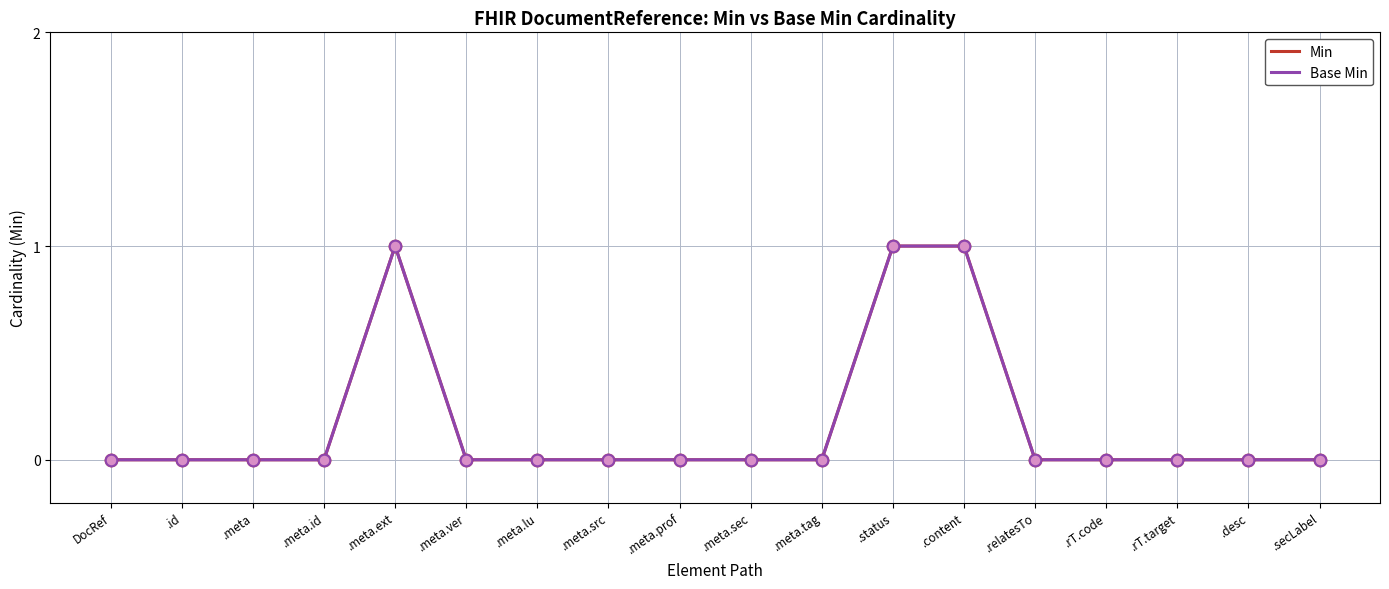

Is this an area chart (filled region under the line)?

No